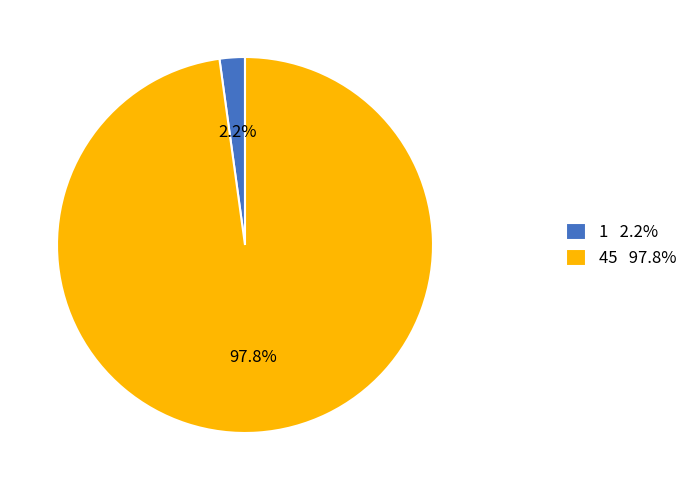

Between 1 2.2% and 45 97.8%, which is larger?

45 97.8%